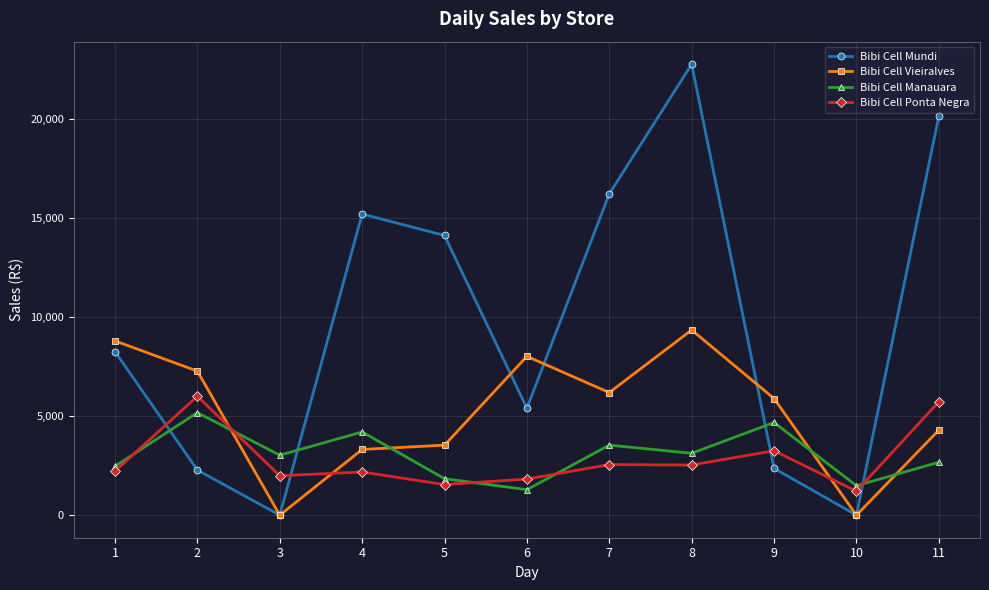

How many data points does each series have?

11